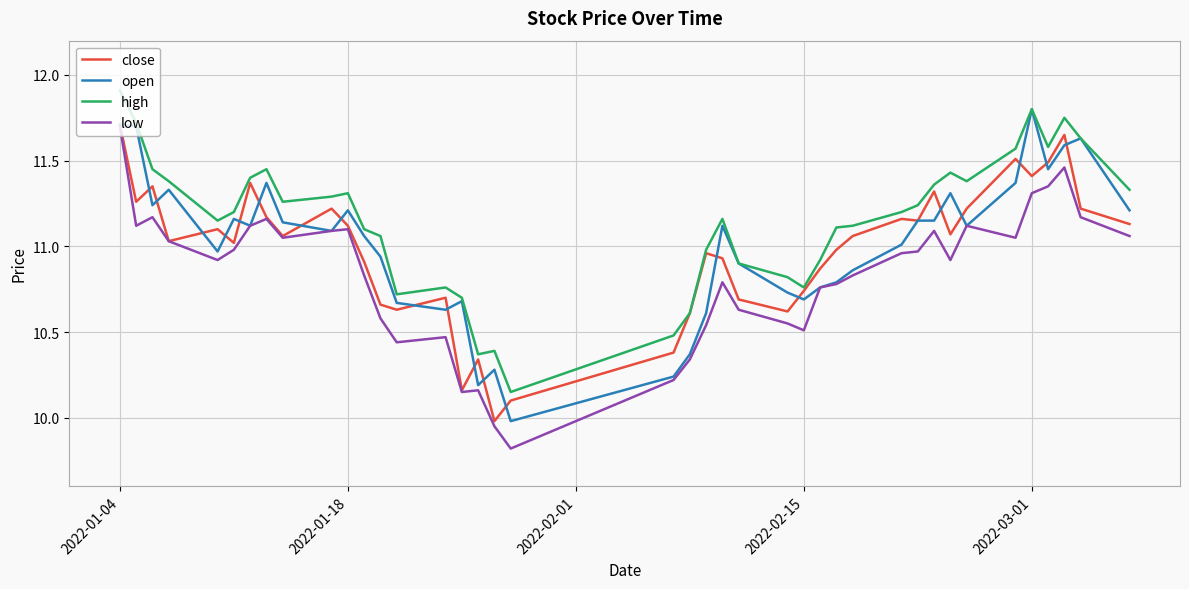

True or false: low and high cross at least once.

False